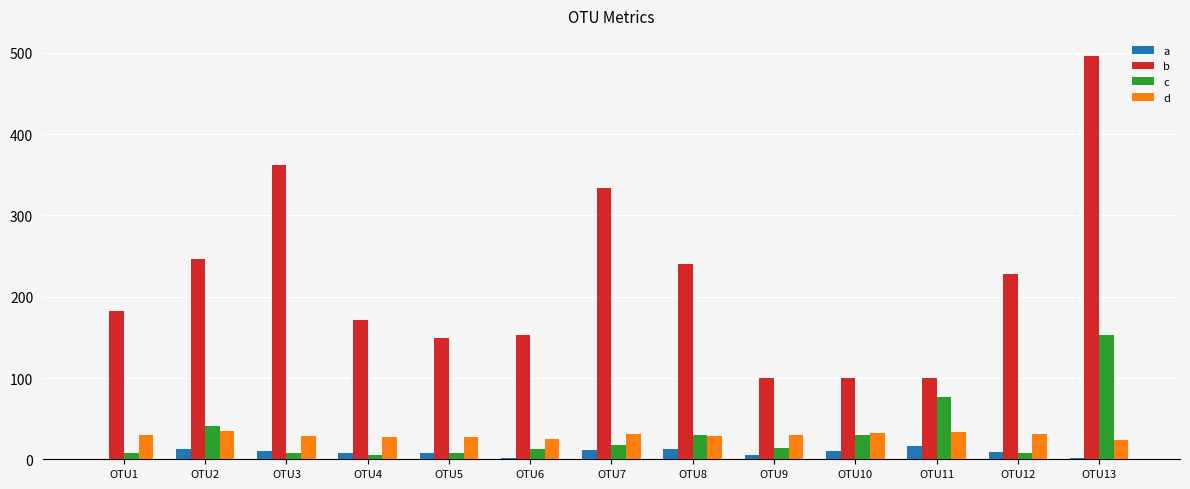

At which label does b reach its peak?

OTU13